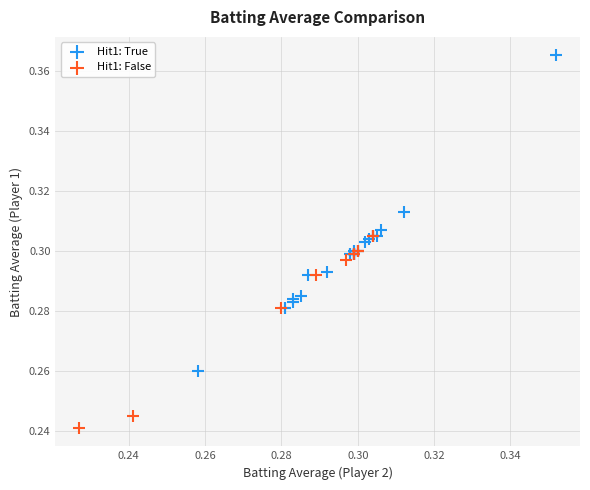

Which series contains the highest Y value?

Hit1: True